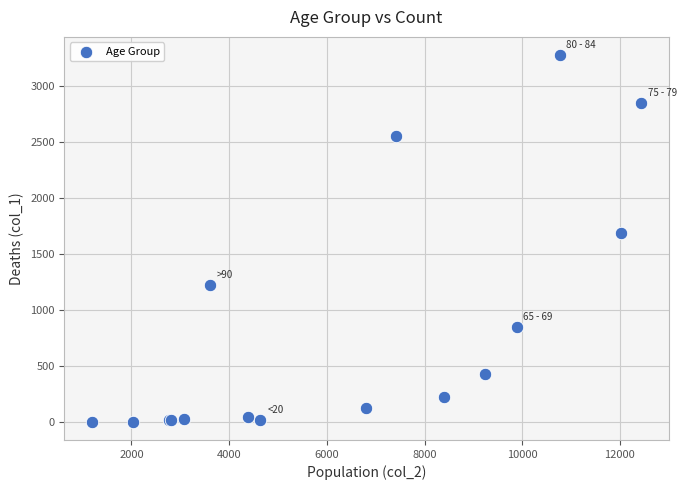

What Y value in the scatter plot is closest to 1638?

1690